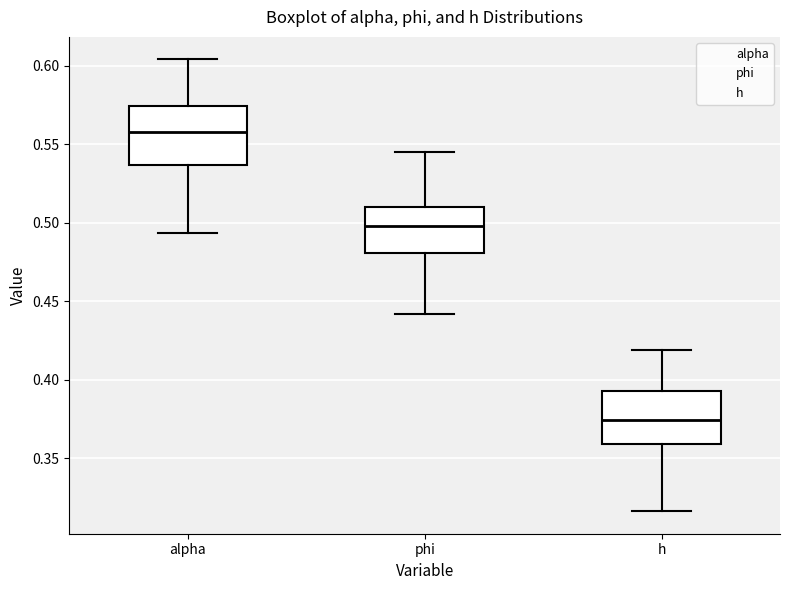

Which box has the lowest median line?

h